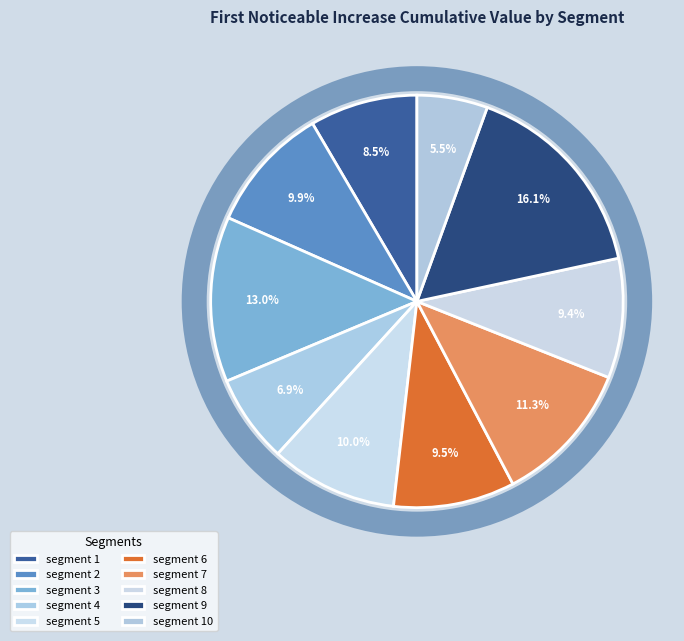

How many segments does this pie chart have?

10